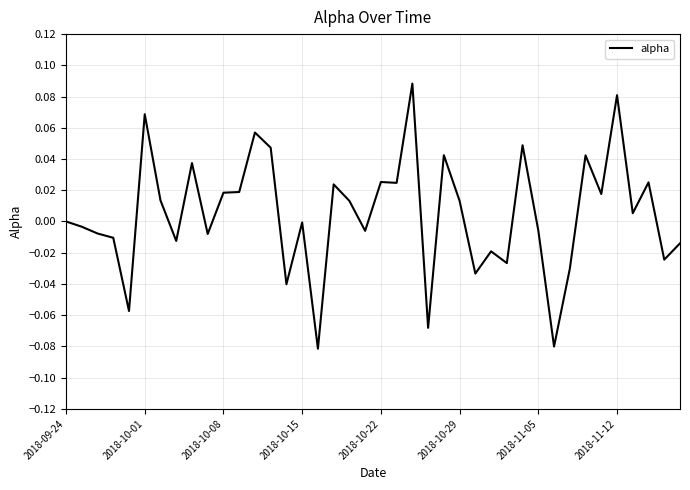

List the labels in order of value, smallest first.

16, 31, 23, 2018-10-22, 14, 26, 32, 28, 38, 27, 39, 2018-11-12, 2018-10-15, 9, 2018-10-08, 19, 30, 2018-10-01, 15, 2018-09-24, 36, 25, 18, 2018-11-05, 34, 10, 11, 17, 21, 37, 20, 8, 33, 24, 13, 29, 12, 2018-10-29, 35, 22